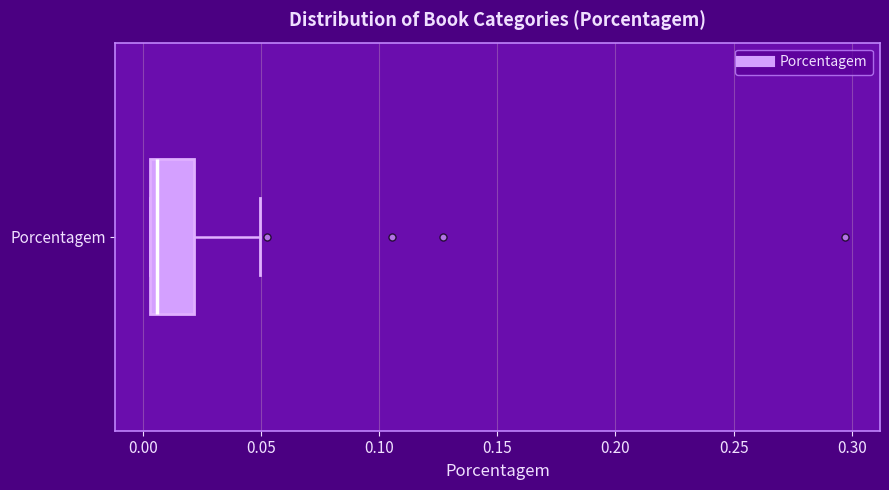

Where does the right whisker of the box for Porcentagem end on the x-axis? The values are not printed on the chart, so give them approximately, as read against the axis.

0.050